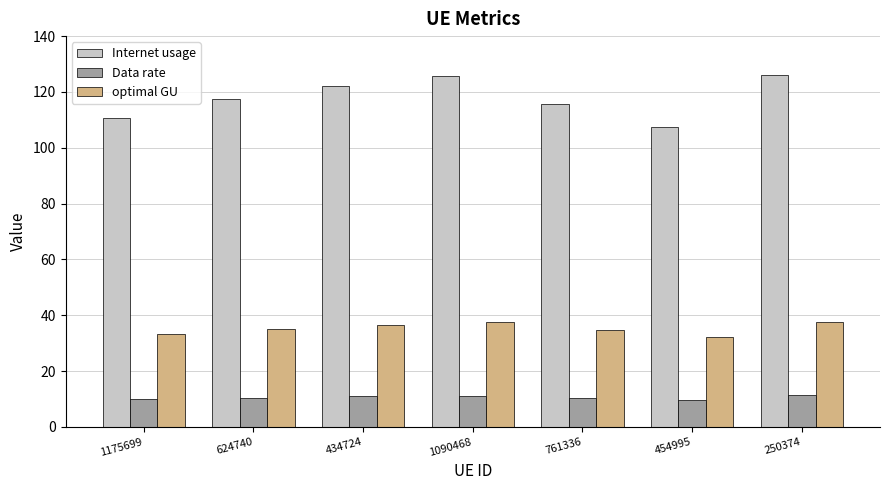

Rank the series by their average value, from lowest to highest.

Data rate, optimal GU, Internet usage